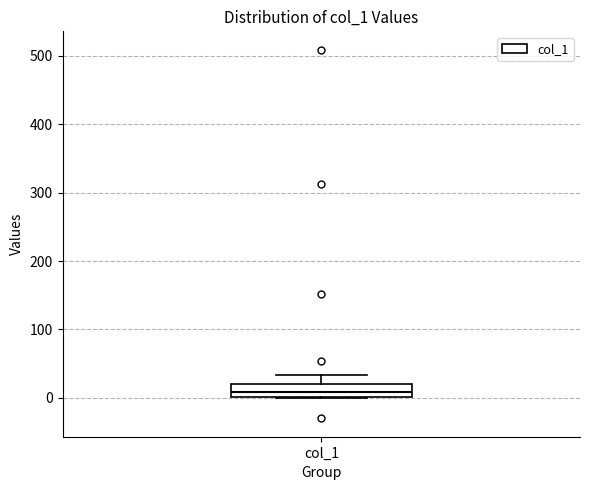

Where does the upper whisker of the box for col_1 end on the y-axis? The values are not printed on the chart, so give them approximately, as read against the axis.

30